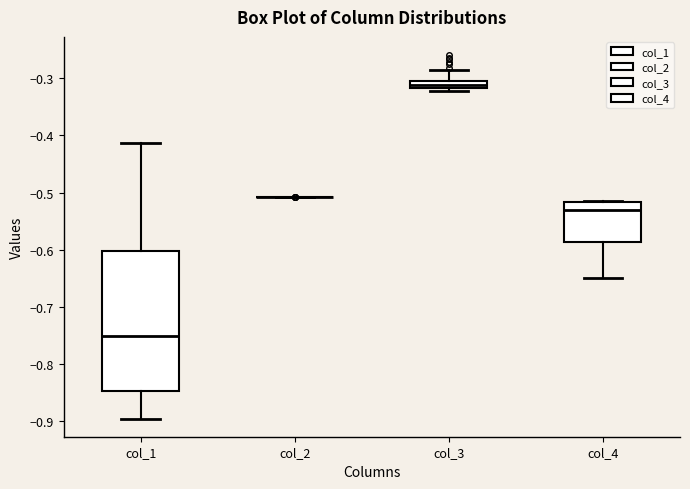

Where does the lower whisker of the box for col_1 end on the y-axis? The values are not printed on the chart, so give them approximately, as read against the axis.

-0.90